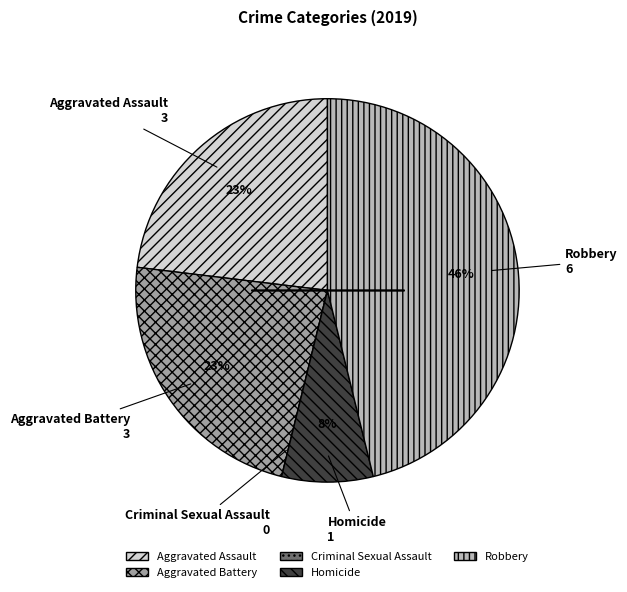

The Aggravated Battery slice represents 23% of the pie. True or false?

True